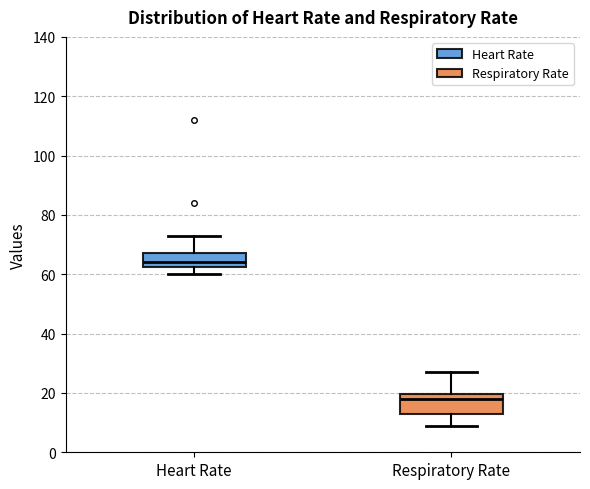

Reading left to right, transcribe this box plot: for each box, give where its median line is, the range the box spans, and where its two whiskers end, as read against the y-axis. The values are not printed on the chart, so give them approximately, as read against the axis.

Heart Rate: median 64, box 62 to 68, whiskers 60 to 74
Respiratory Rate: median 18, box 14 to 20, whiskers 10 to 28